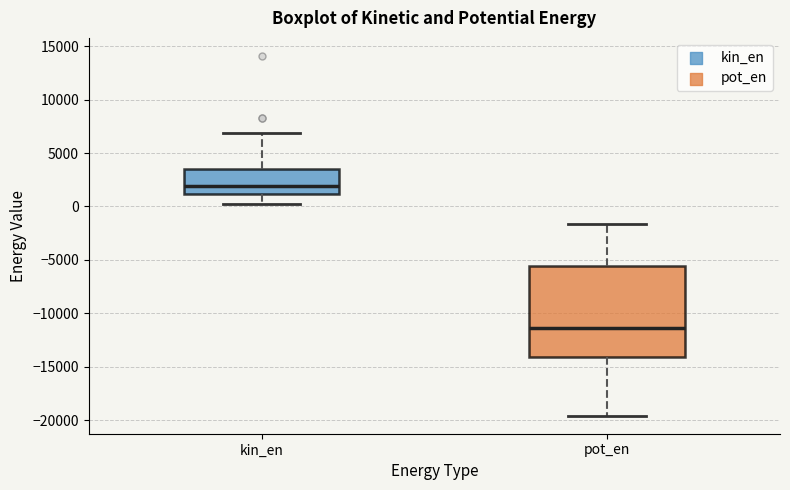

Comparing the boxes themselves (not the whiskers), which one is the tallest?

pot_en